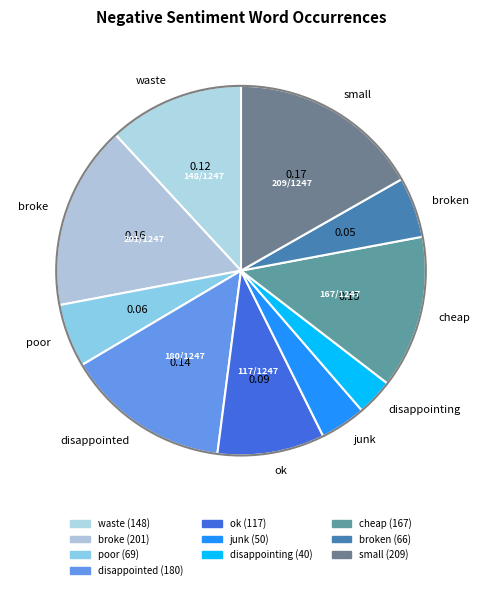

Is disappointed the majority of the pie?

No